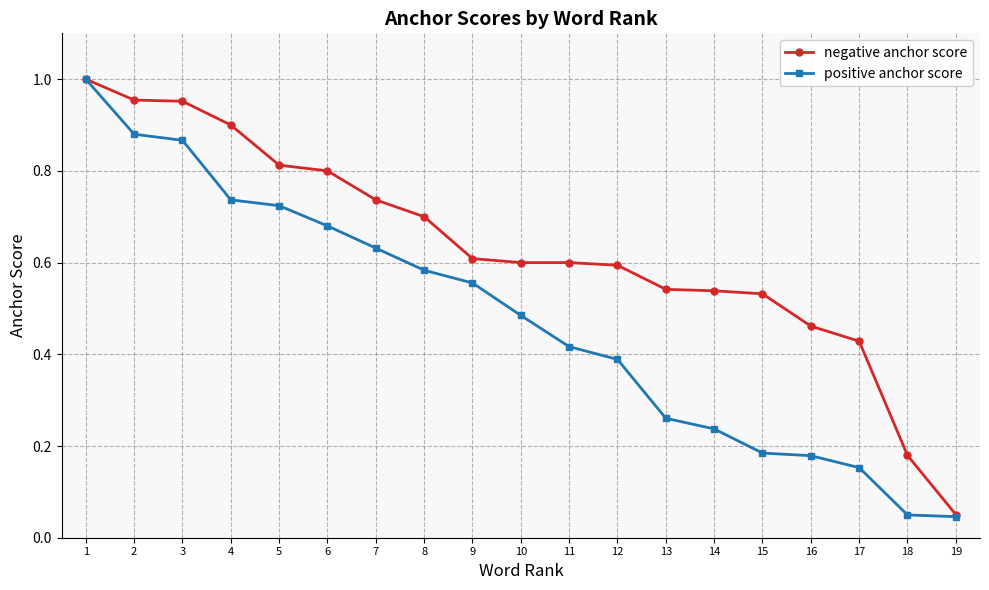

At which category is the sum across all series the highest?

1